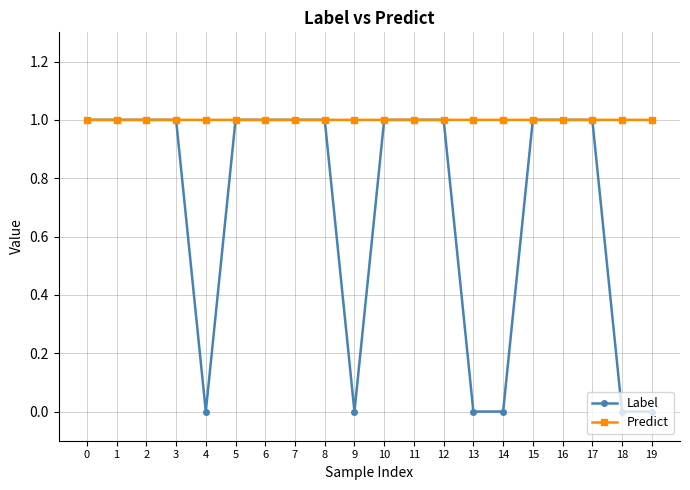

Is it true that Label equals 0.0 at 13?

True